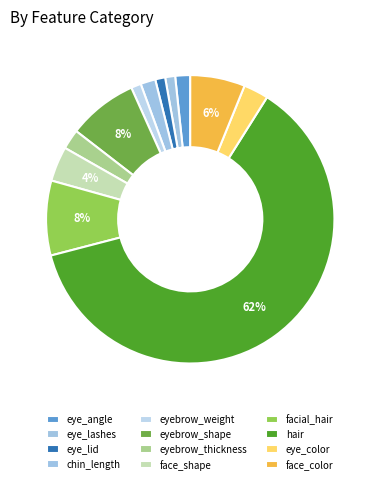

What is the largest slice in the pie chart?

hair